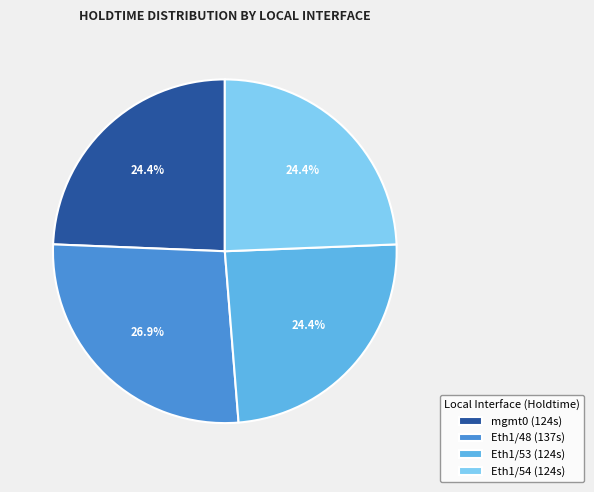

How many slices are in this pie chart?

4